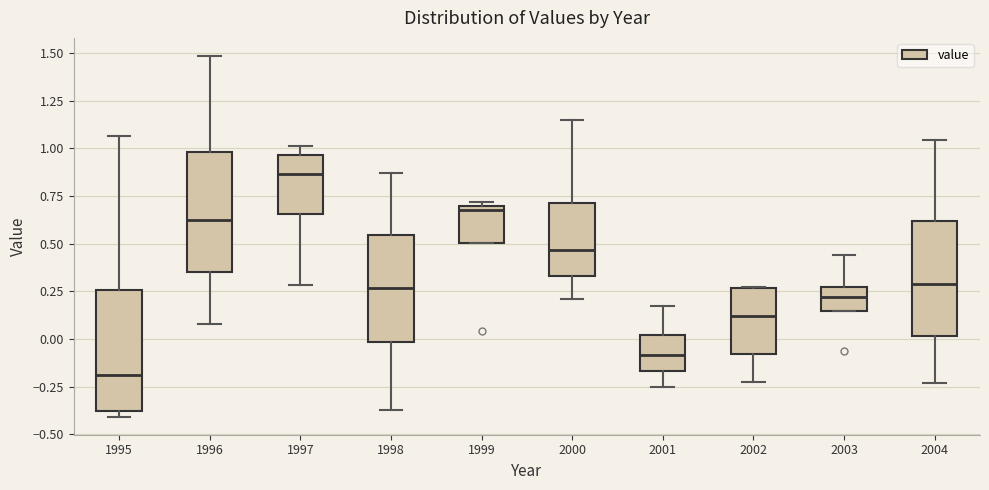

Which box has the lowest median line?

1995